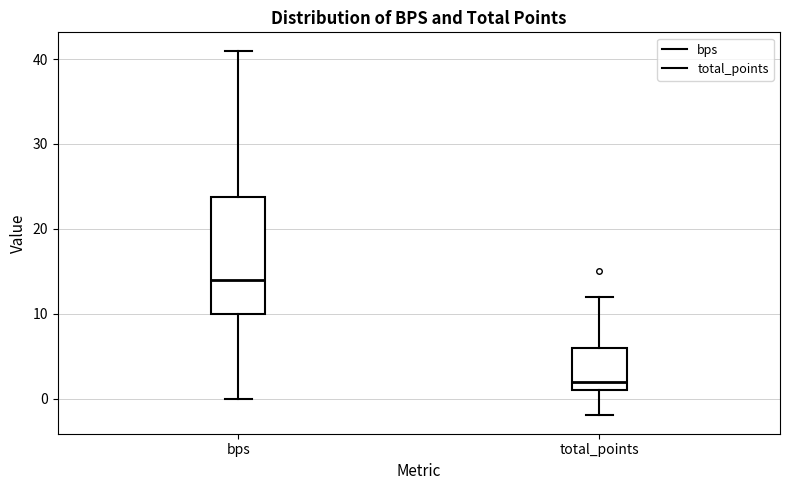

Reading left to right, transcribe this box plot: for each box, give where its median line is, the range the box spans, and where its two whiskers end, as read against the y-axis. The values are not printed on the chart, so give them approximately, as read against the axis.

bps: median 14, box 10 to 24, whiskers 0 to 41
total_points: median 2, box 1 to 6, whiskers -2 to 12